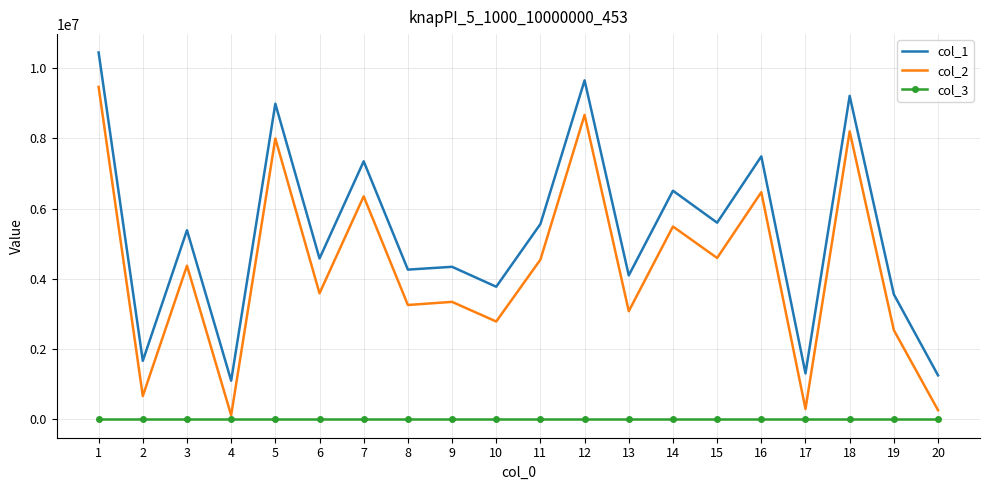

Rank the series by their maximum value, from highest to lowest.

col_1, col_2, col_3